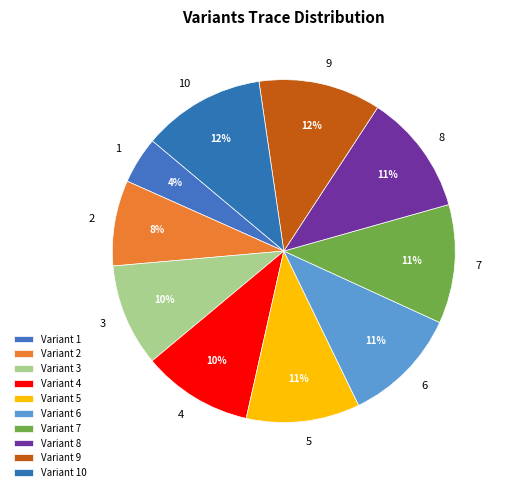

To the nearest percent, what percentage of the pie is 7?

11%